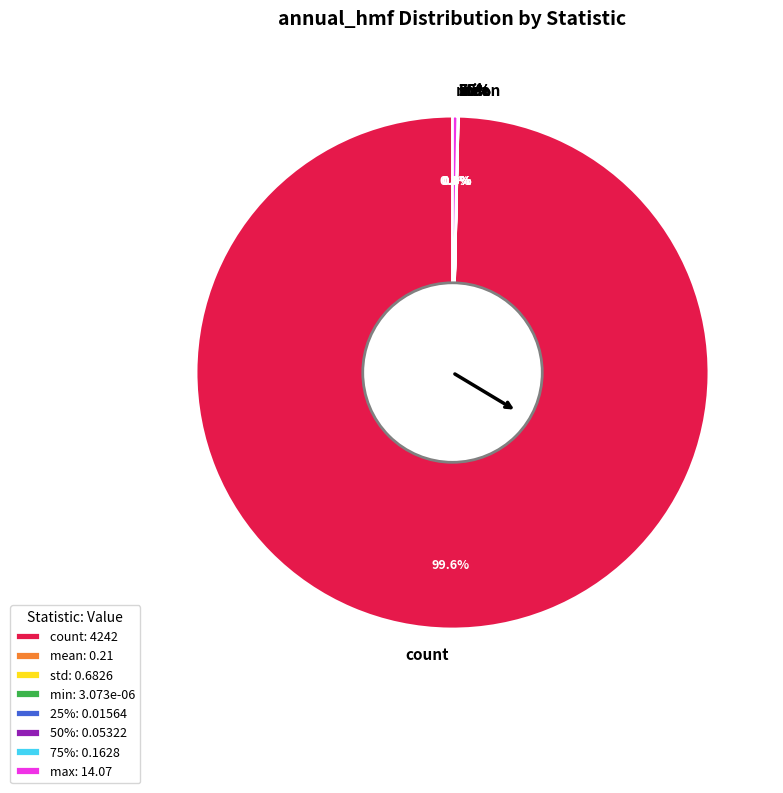

The 50% slice represents 6% of the pie. True or false?

False